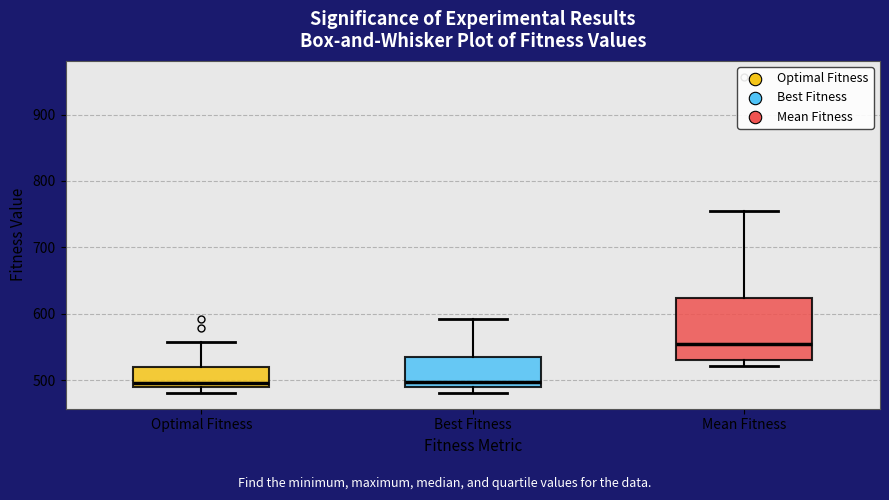

Where does the median line of the box for Mean Fitness sit on the y-axis? The values are not printed on the chart, so give them approximately, as read against the axis.

560